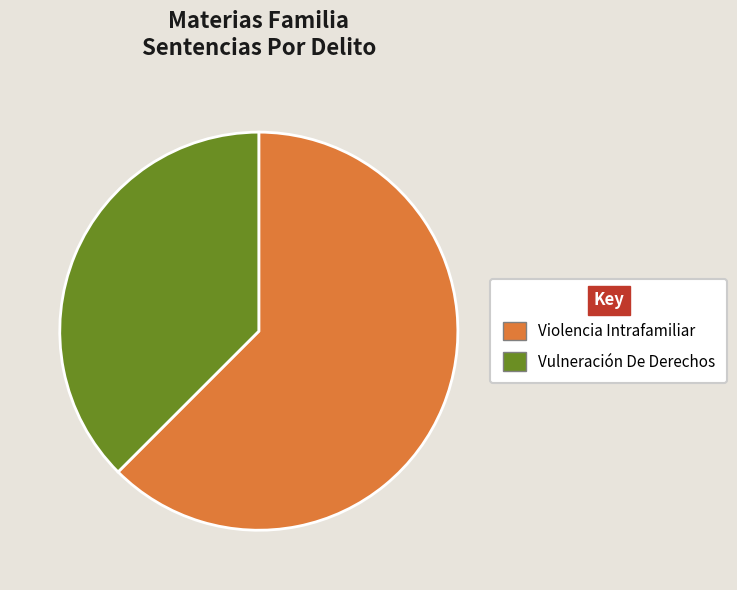

Rank the categories by value from highest to lowest.

Violencia Intrafamiliar, Vulneración De Derechos